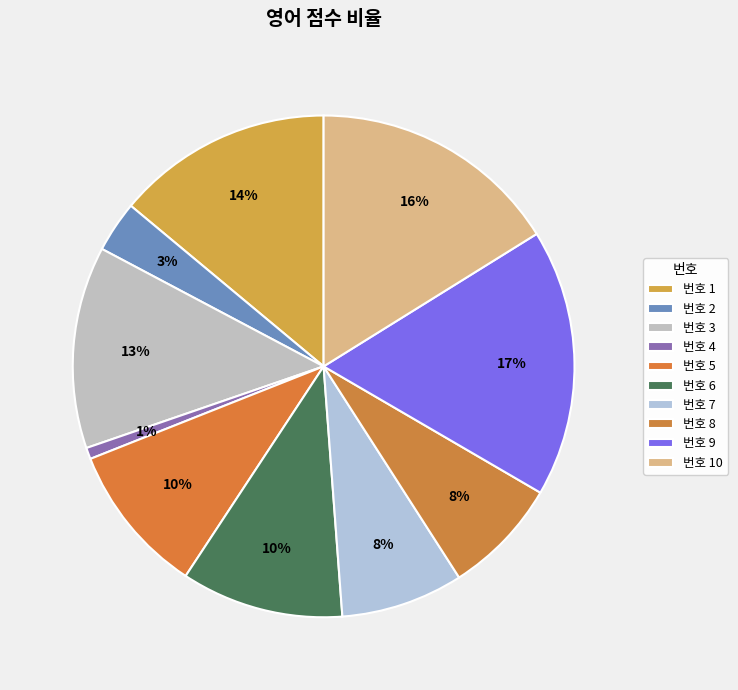

Count the number of slices in the pie.

10